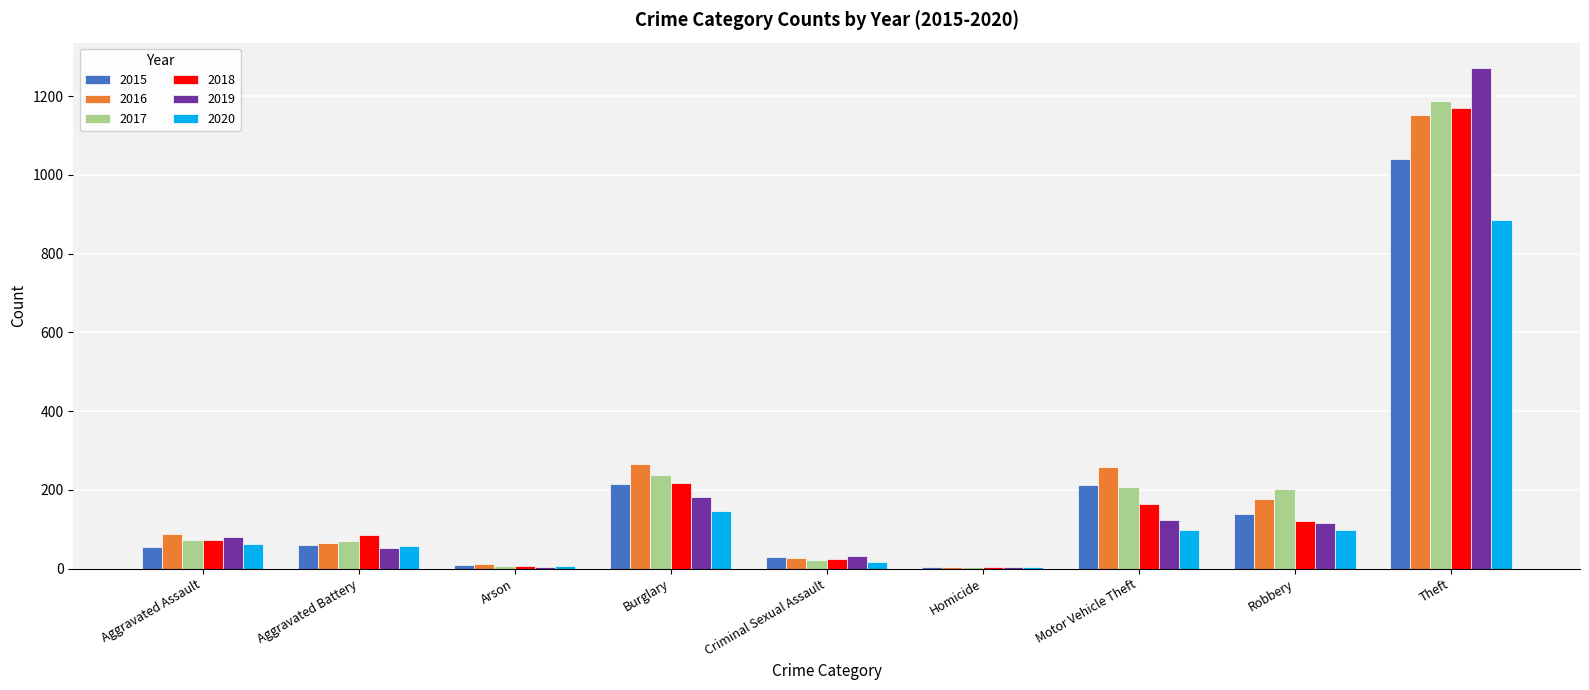

What is the sum of all 2020 values?

1373